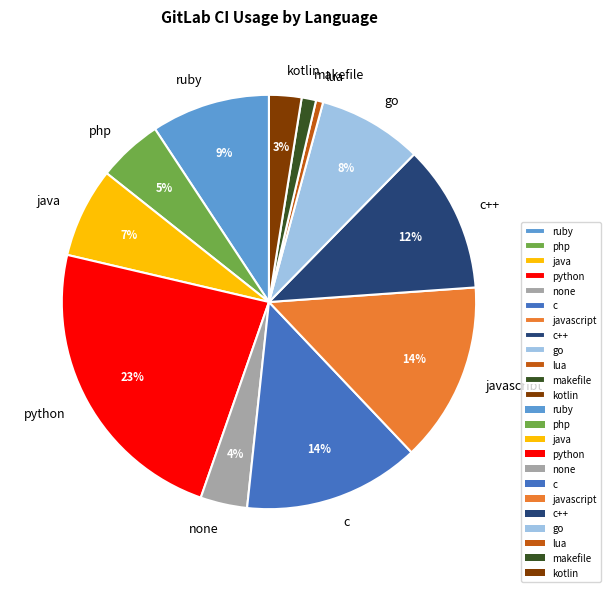

To the nearest percent, what is the average slice percentage?

8%